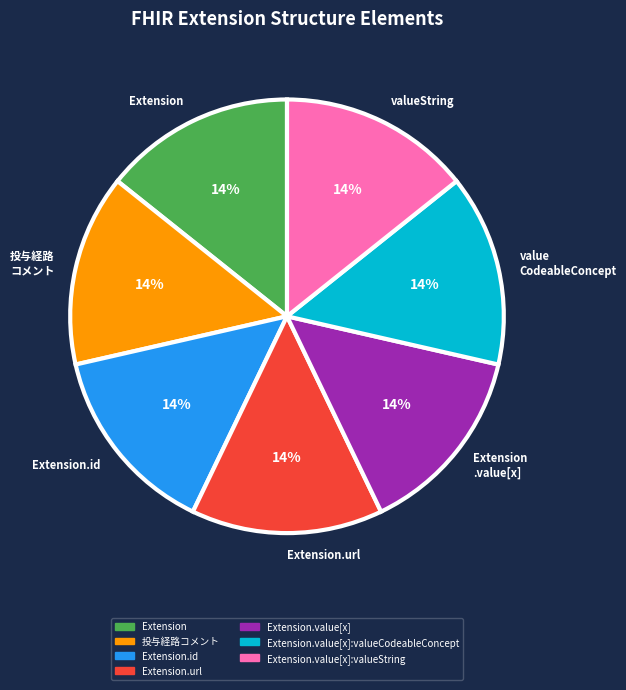

To the nearest percent, what is the average slice percentage?

14%